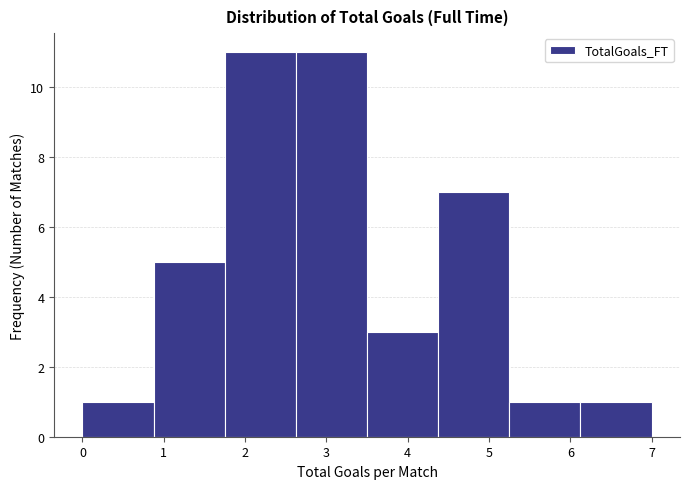

What is the height of the bar covering 5.3 to 6.1 on the x-axis? Neither the bar edges nor the heights are printed on the chart, so give them approximately, as read against the axes.

1